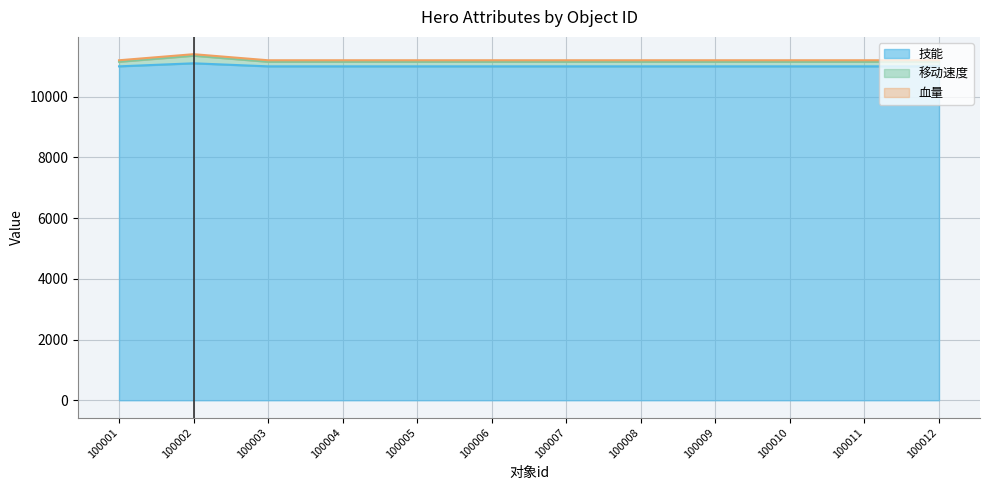

True or false: 技能 and 移动速度 cross at least once.

False